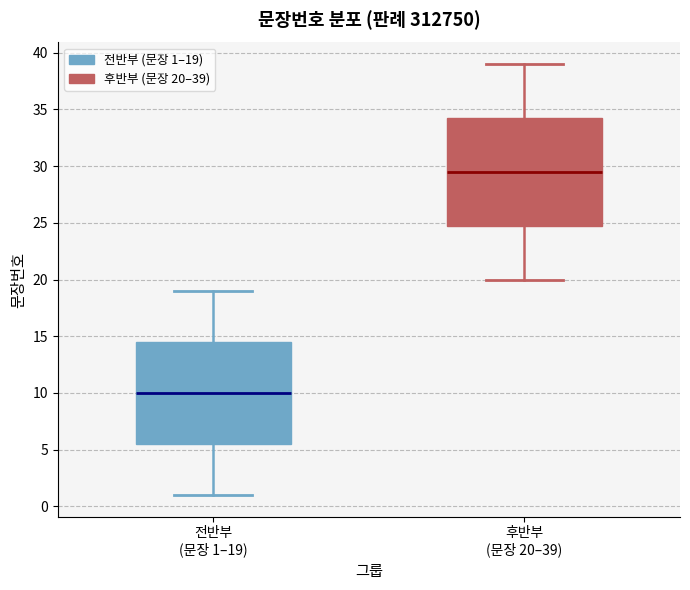

Comparing the boxes themselves (not the whiskers), which one is the tallest?

후반부 (문장 20–39)